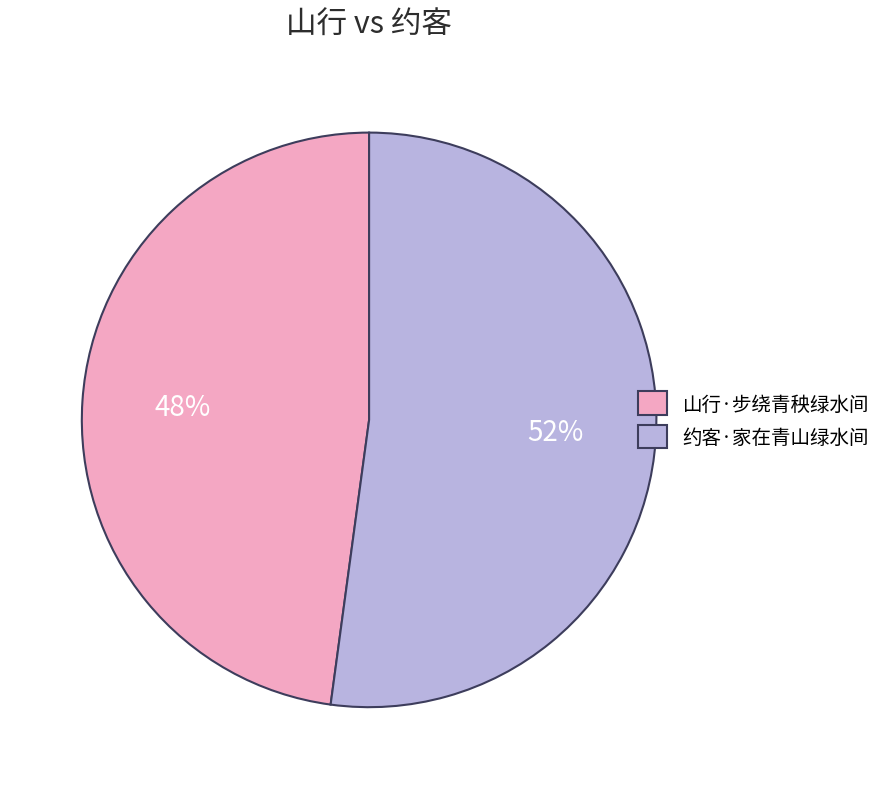

To the nearest percent, what percentage of the pie is 山行·步绕青秧绿水间?

48%